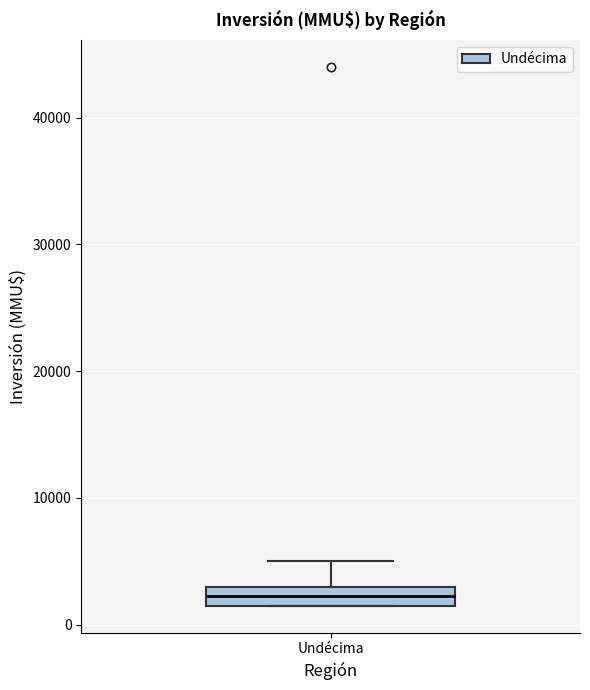

Transcribe this box plot: give where the median line is, the range the box spans, and where the two whiskers end, as read against the y-axis. The values are not printed on the chart, so give them approximately, as read against the axis.

median 2000 (inside the box), box 2000 to 3000, whiskers 2000 to 5000